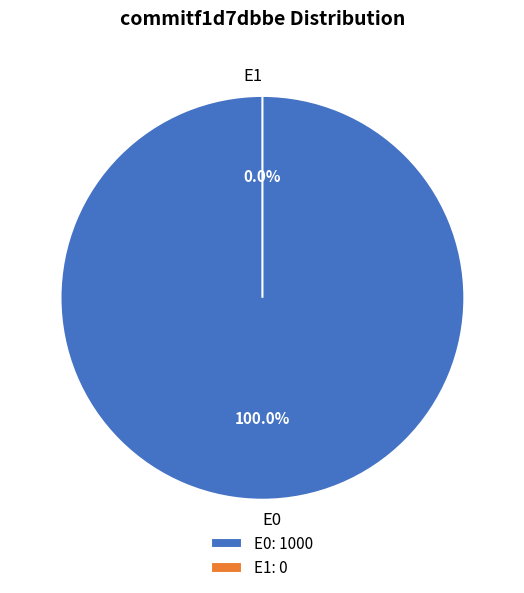

Count the number of slices in the pie.

2